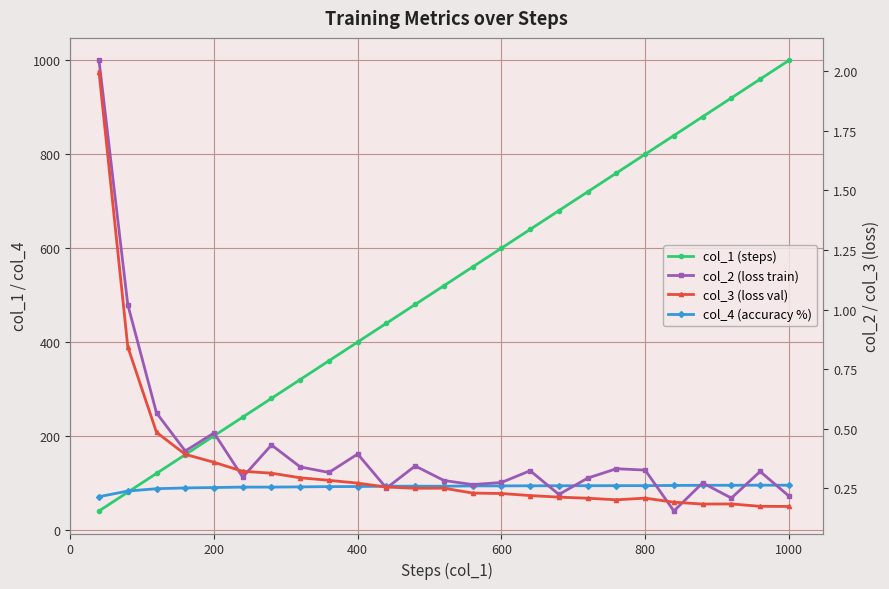

What is the value of the col_3 (loss val) point at the 16th from the left?

0.2